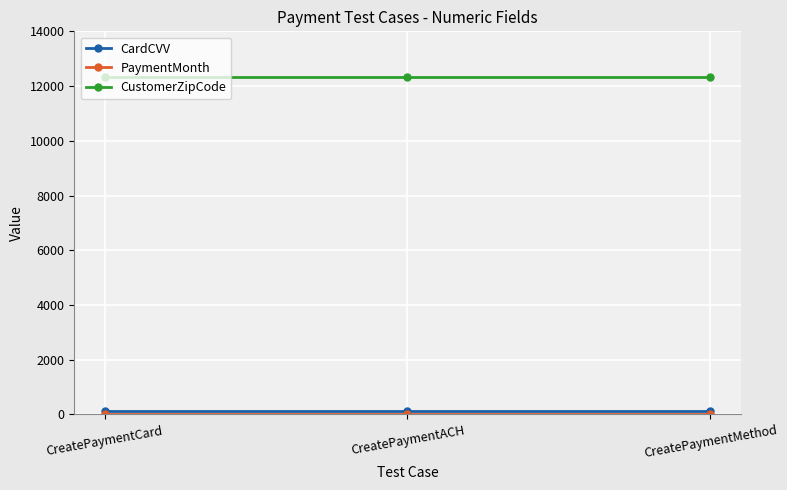

Is it true that CustomerZipCode equals 12334 at CreatePaymentMethod?

True